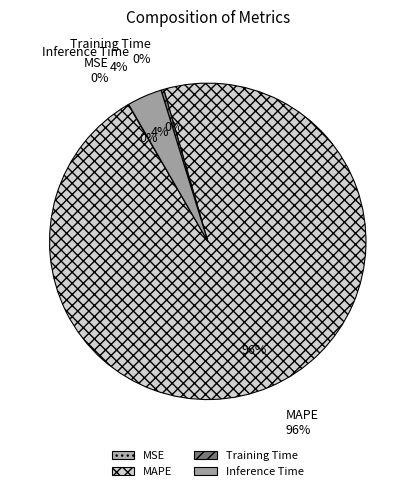

To the nearest percent, what is the difference between the largest and smallest slice percentages?

96%